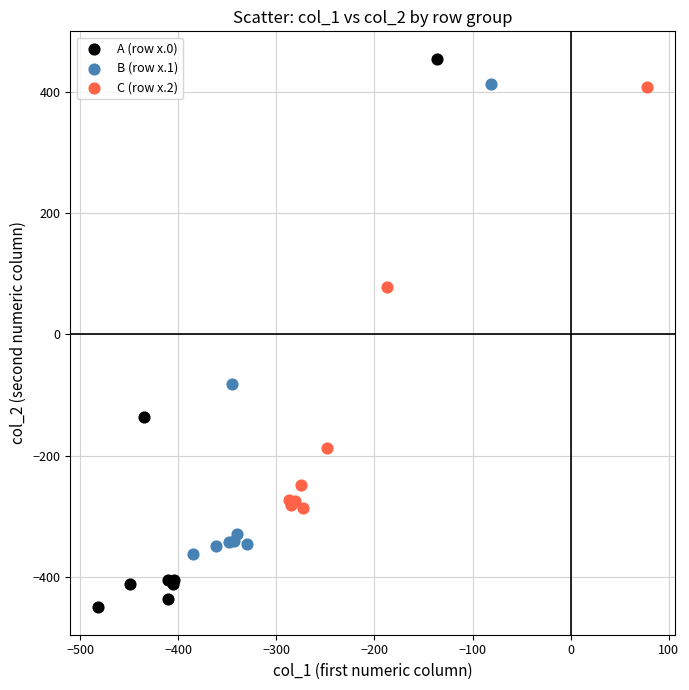

Which series reaches the maximum Y coordinate?

A (row x.0)